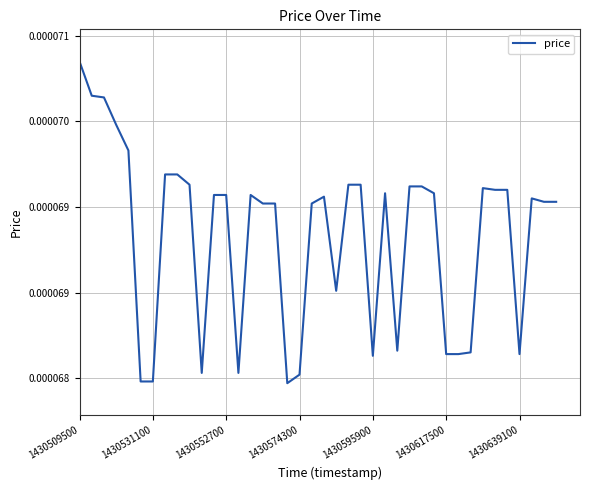

How many points are higher than both their immediate neighbors (excluding endpoints)?

5